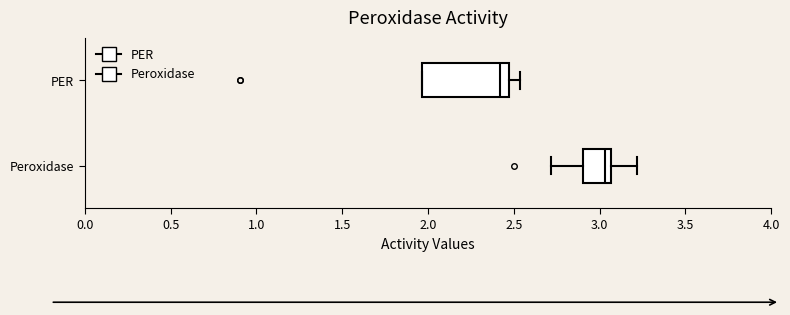

Which box is the widest, from its left edge to its right edge?

PER